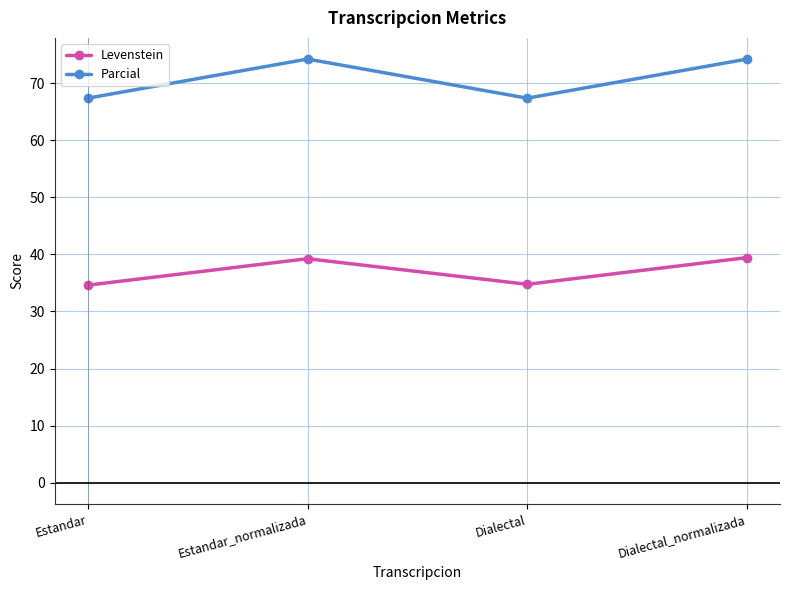

Read the Levenstein value at Estandar_normalizada.

39.2